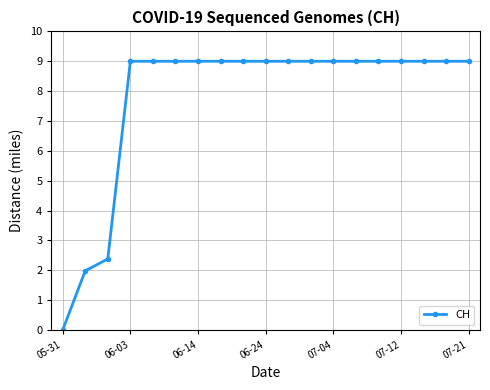

Reading right to left, what are all the values shown in this chart?

9.0	9.0	9.0	9.0	9.0	9.0	9.0	9.0	9.0	9.0	9.0	9.0	9.0	9.0	9.0	9.0	2.4	2.0	0.0